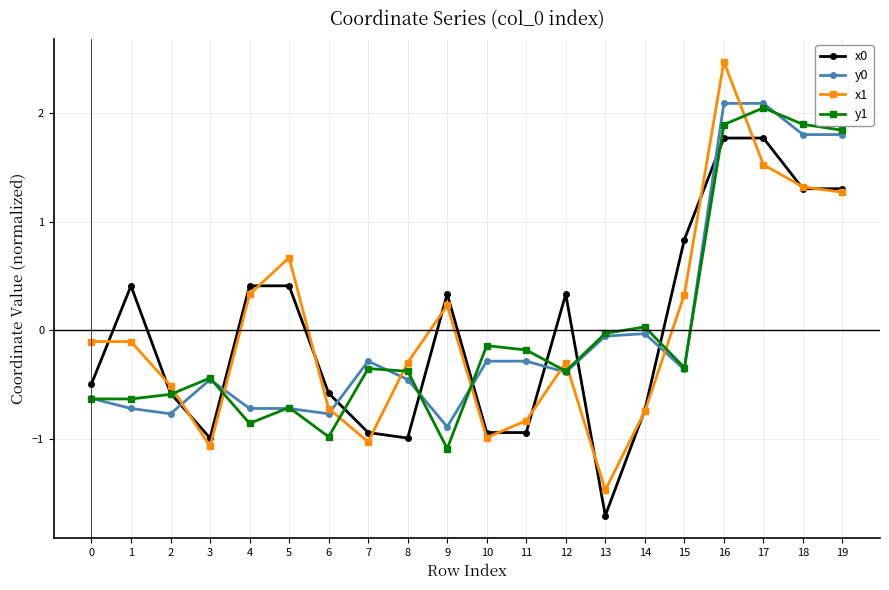

At which category is the sum across all series the highest?

16